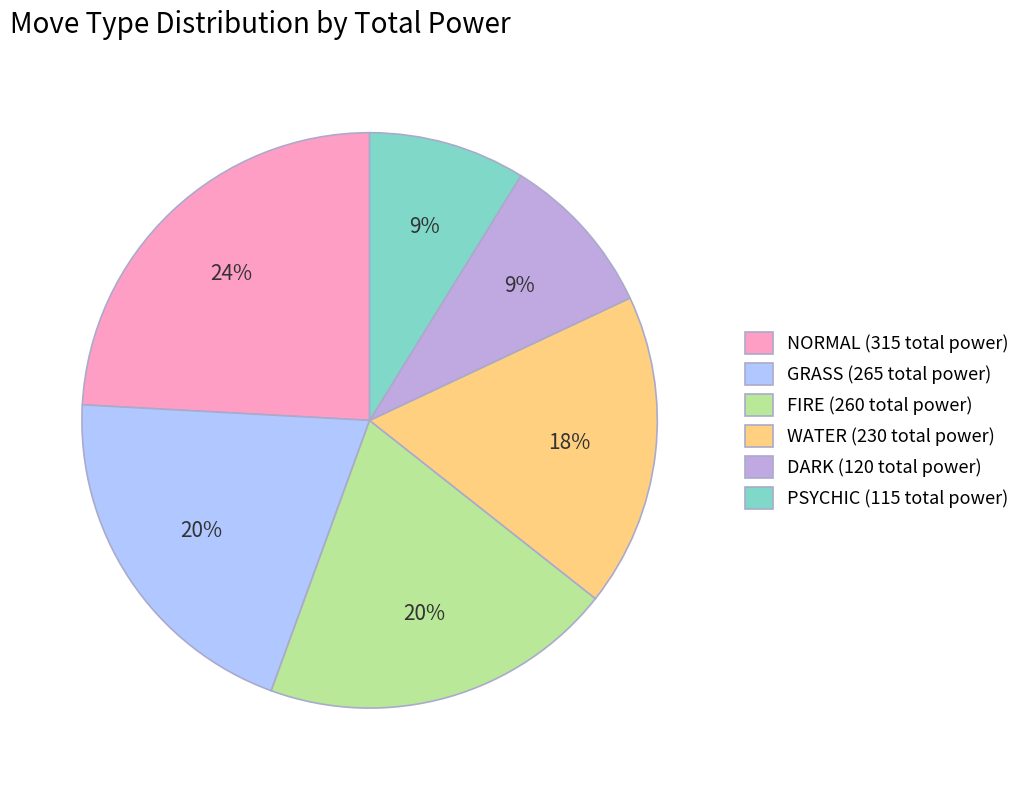

True or false: NORMAL (315 total power) accounts for 15% of the total.

False